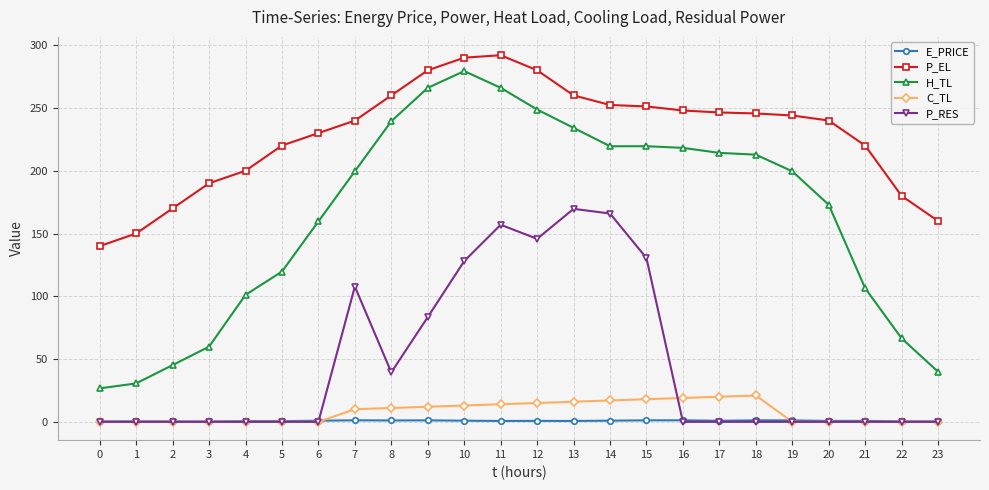

Which series has the largest total across all categories?

P_EL